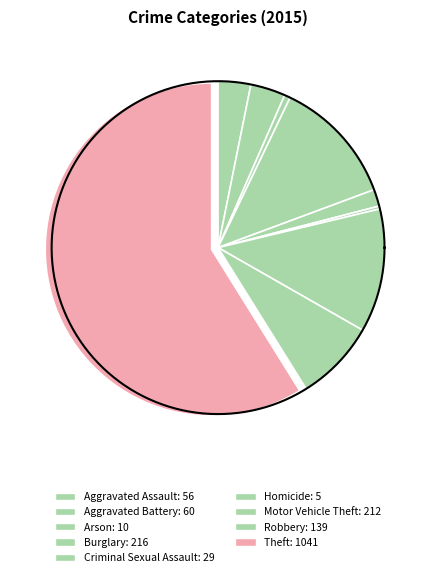

Which has a higher value, Criminal Sexual Assault or Motor Vehicle Theft?

Motor Vehicle Theft